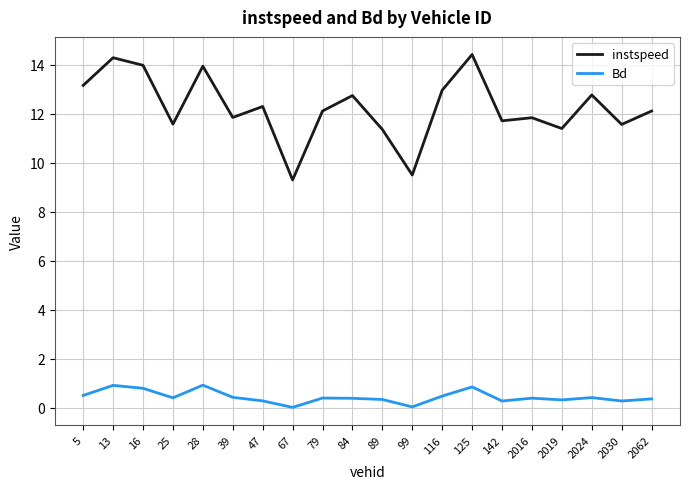

Which series has the largest range (max minus min)?

instspeed